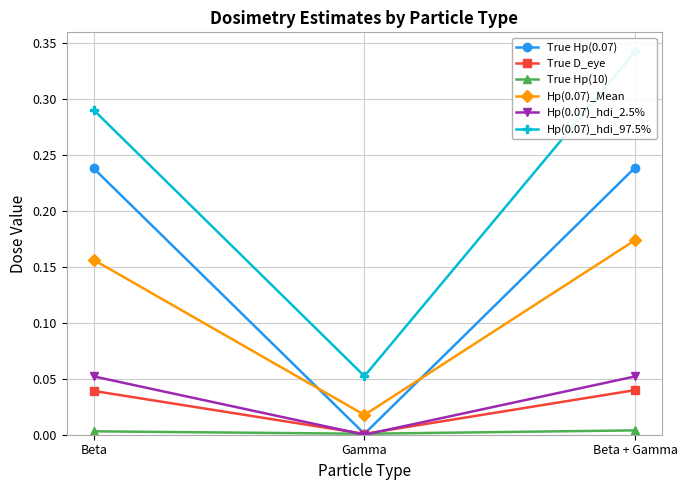

Which series changed the most between Gamma and Beta + Gamma?

Hp(0.07)_hdi_97.5%